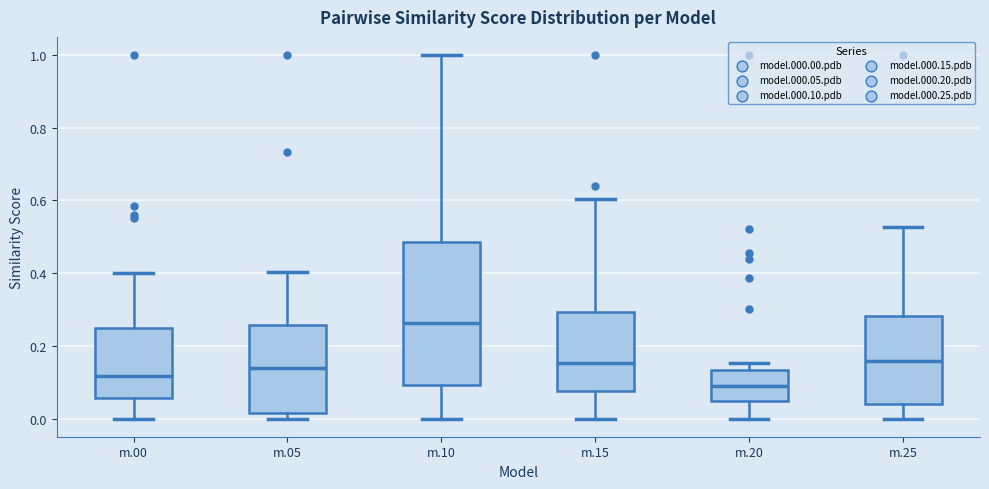

Where does the lower whisker of the box for m.20 end on the y-axis? The values are not printed on the chart, so give them approximately, as read against the axis.

0.00